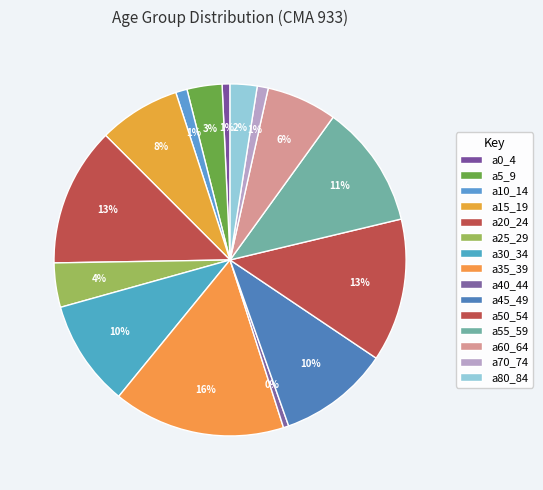

How much of the chart is everything except a60_64?

93.5%